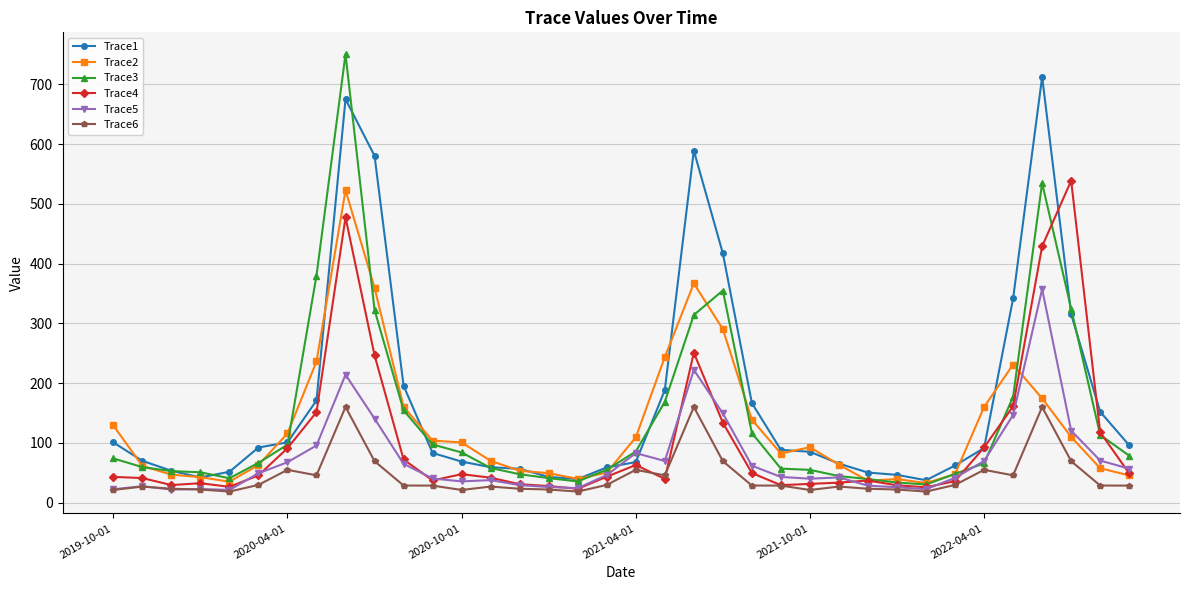

Which series has the largest range (max minus min)?

Trace3